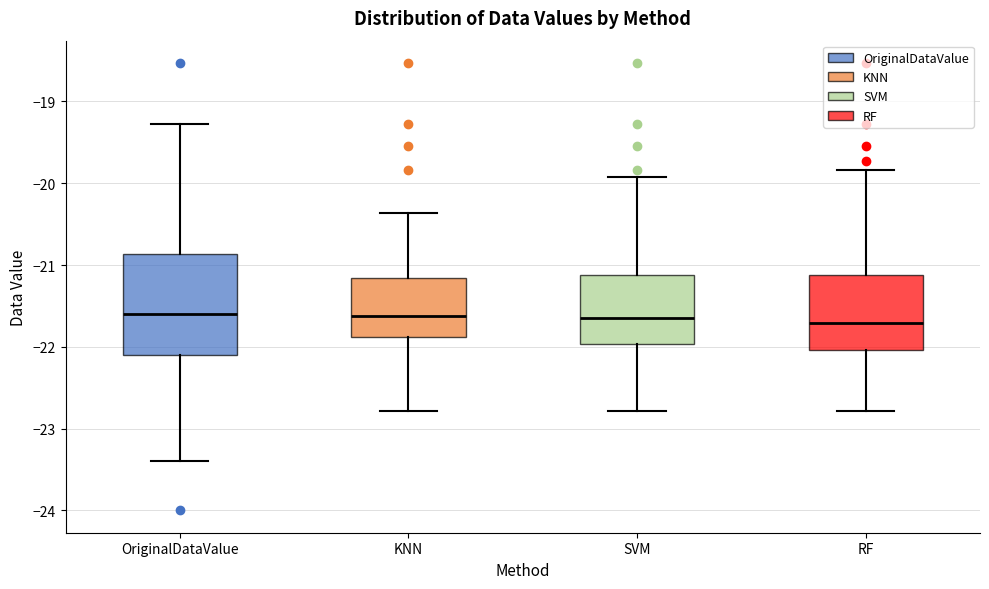

Where is the upper edge of the box for OriginalDataValue on the y-axis? The values are not printed on the chart, so give them approximately, as read against the axis.

-20.9